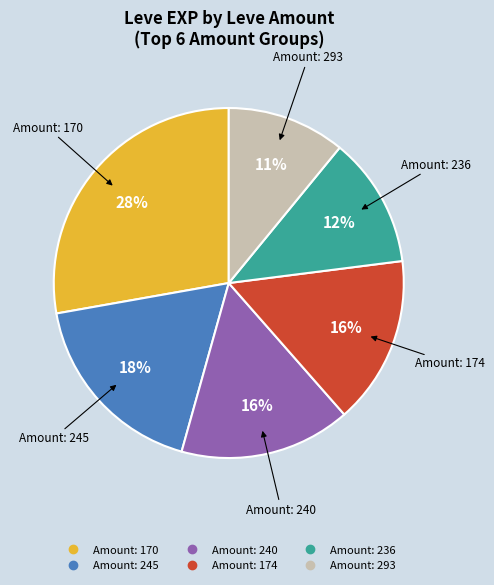

Does any single category account for the majority?

No